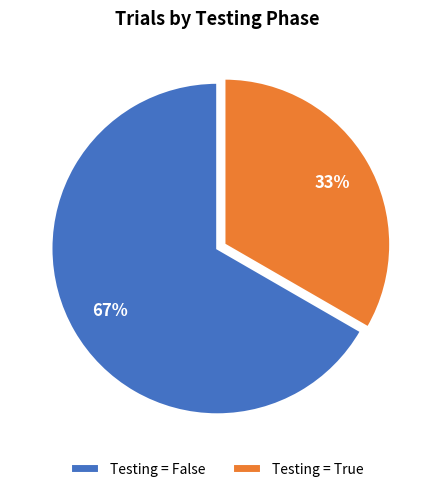

What percentage is the Testing = False slice, to the nearest percent?

67%